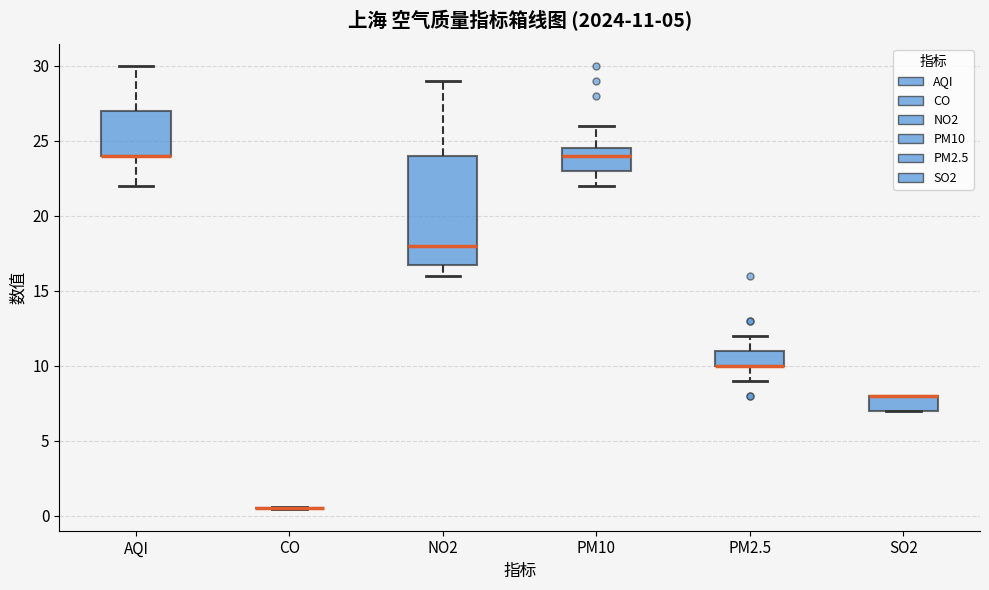

Comparing the boxes themselves (not the whiskers), which one is the tallest?

NO2